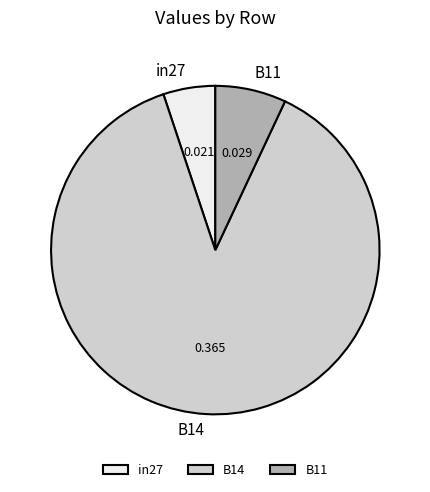

Which slice is the smallest?

in27